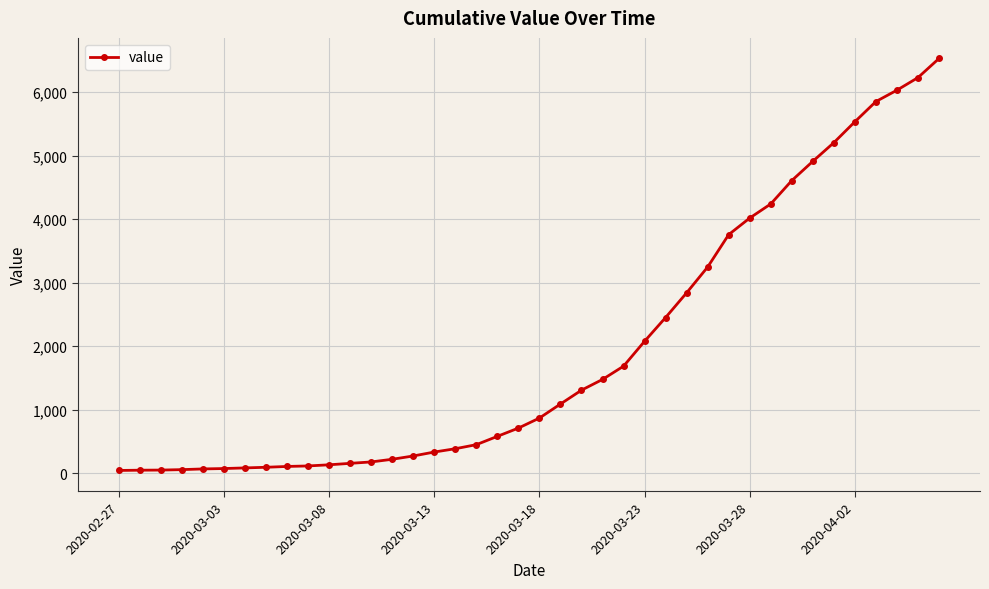

What is the greatest value displayed?

6528